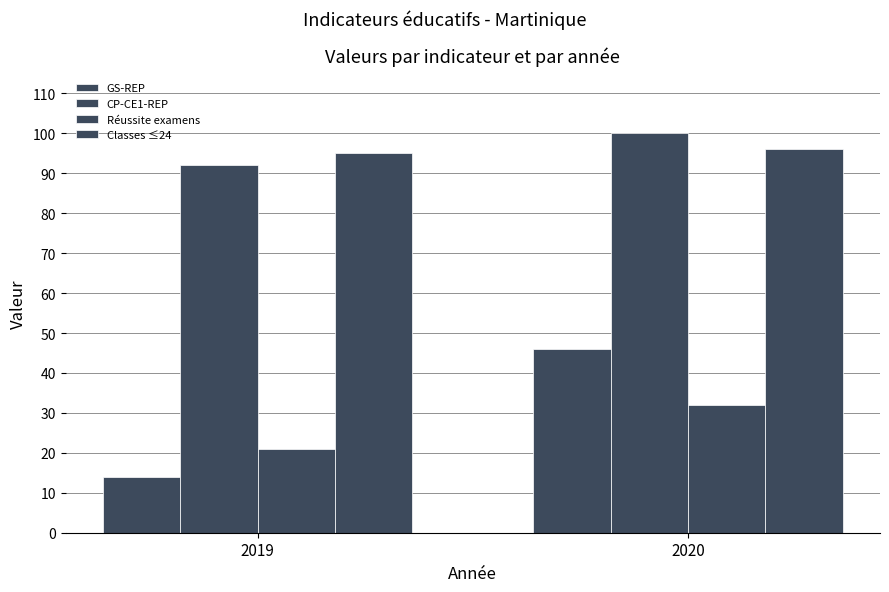

How many series are shown in this chart?

4